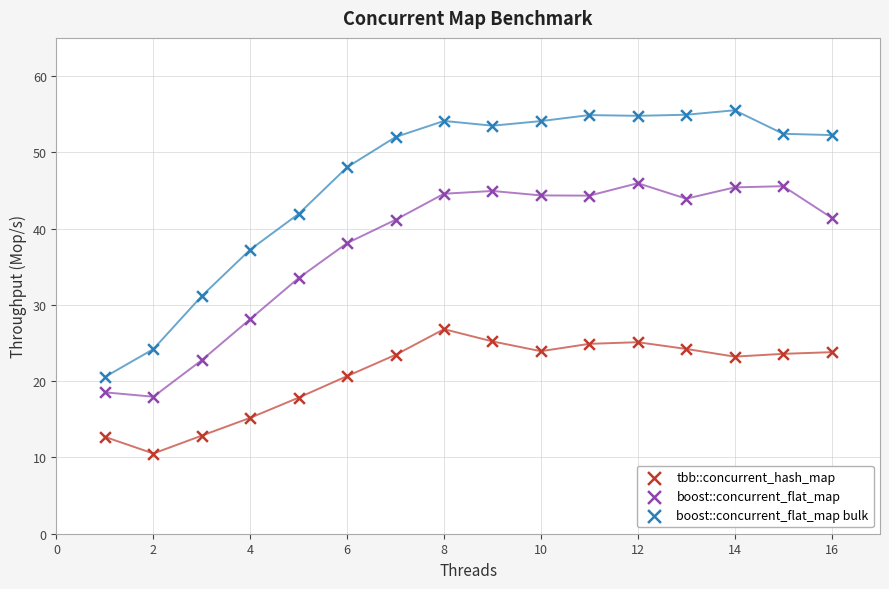

What are all the series names shown in the legend?

tbb::concurrent_hash_map, boost::concurrent_flat_map, boost::concurrent_flat_map bulk